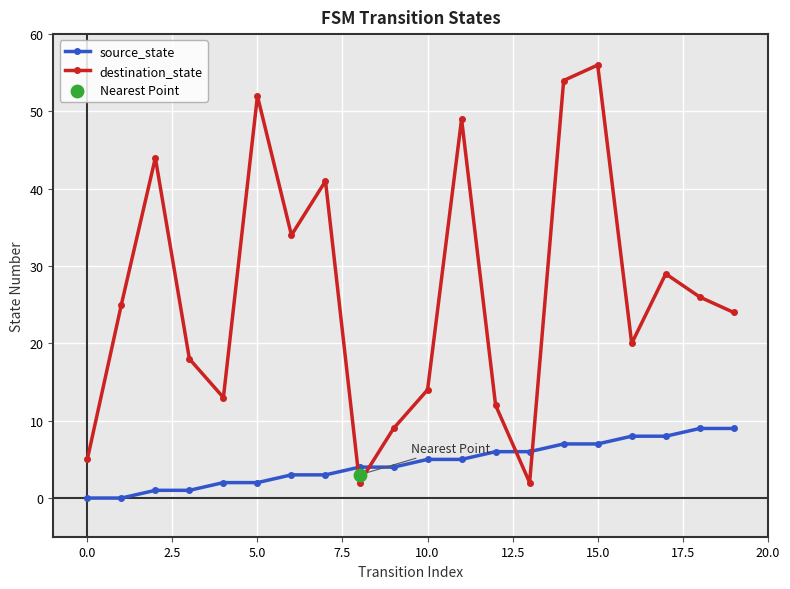

Which series contains the lowest Y value?

source_state